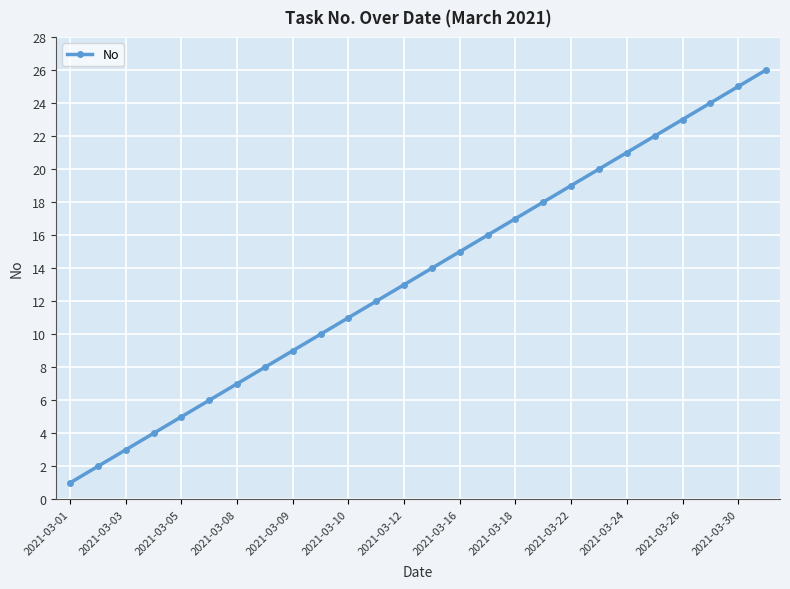

What is the difference between the maximum and minimum values?

25